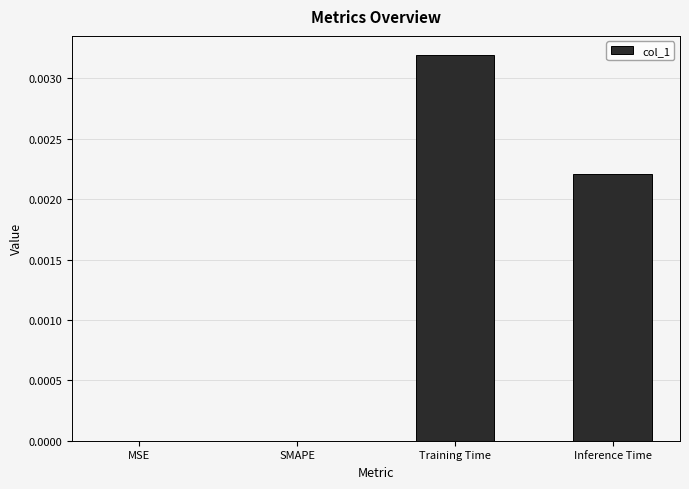

At which category does the chart reach its peak across all series?

Training Time